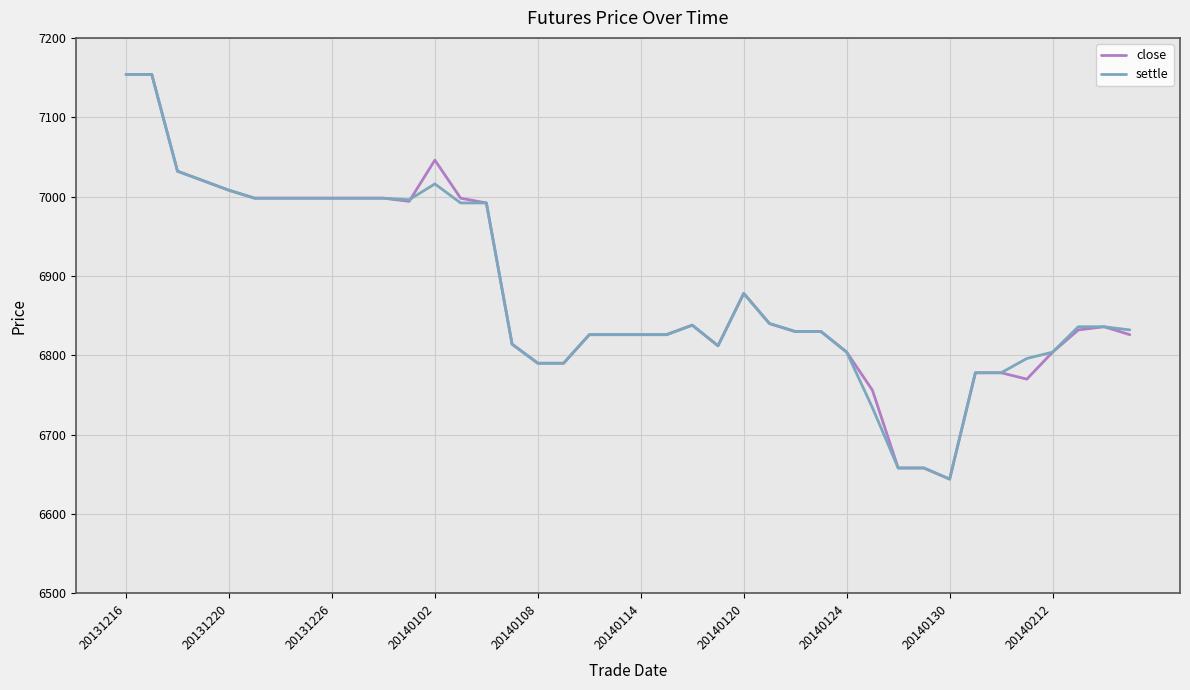

What is the maximum value shown in the chart?

7154